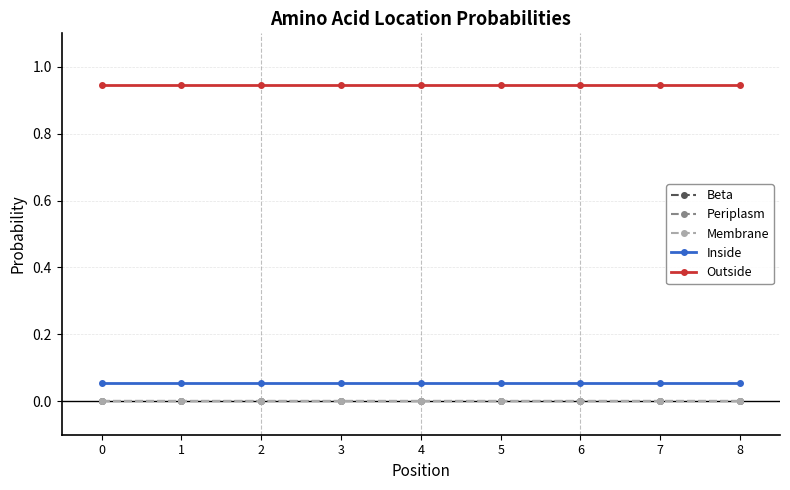

Between 3 and 1, which is larger?

3